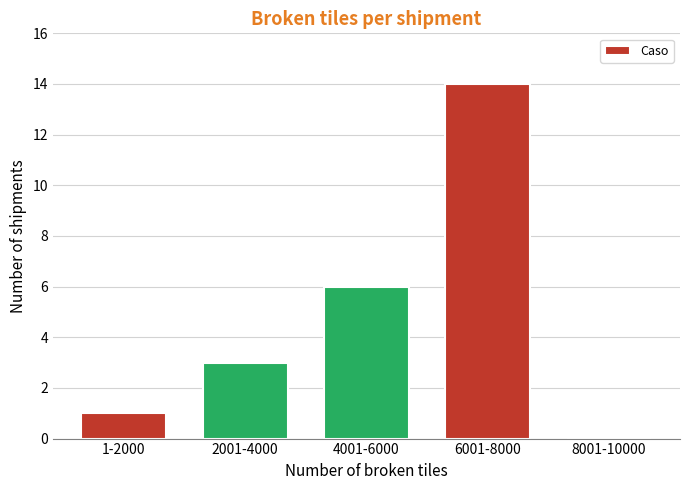

Reading right to left, transcribe all the data shown in this chart.

8001-10000=0	6001-8000=14	4001-6000=6	2001-4000=3	1-2000=1